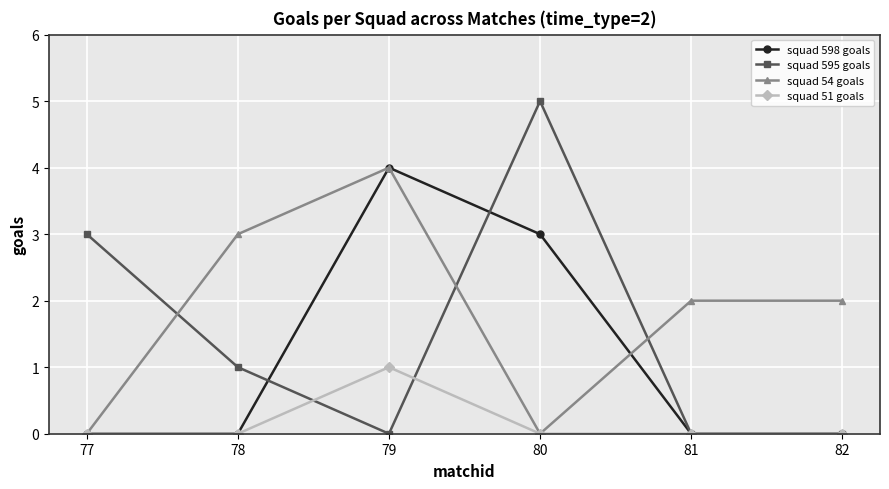

Which category has the highest value in the squad 54 goals series?

79